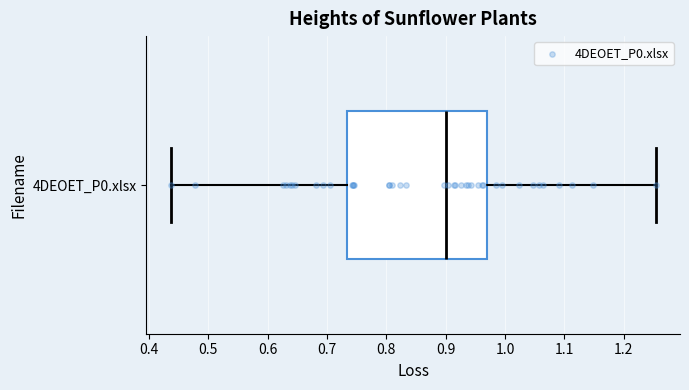

Transcribe this box plot: give where the median line is, the range the box spans, and where the two whiskers end, as read against the x-axis. The values are not printed on the chart, so give them approximately, as read against the axis.

median 0.90, box 0.73 to 0.97, whiskers 0.44 to 1.25